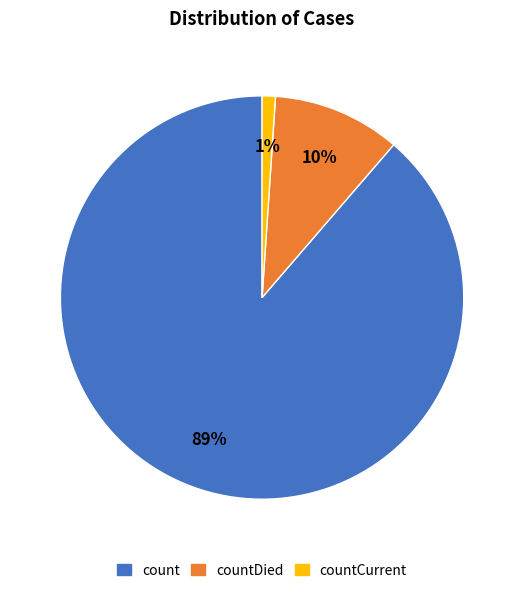

To the nearest percent, what is the difference between the largest and smallest slice percentages?

88%